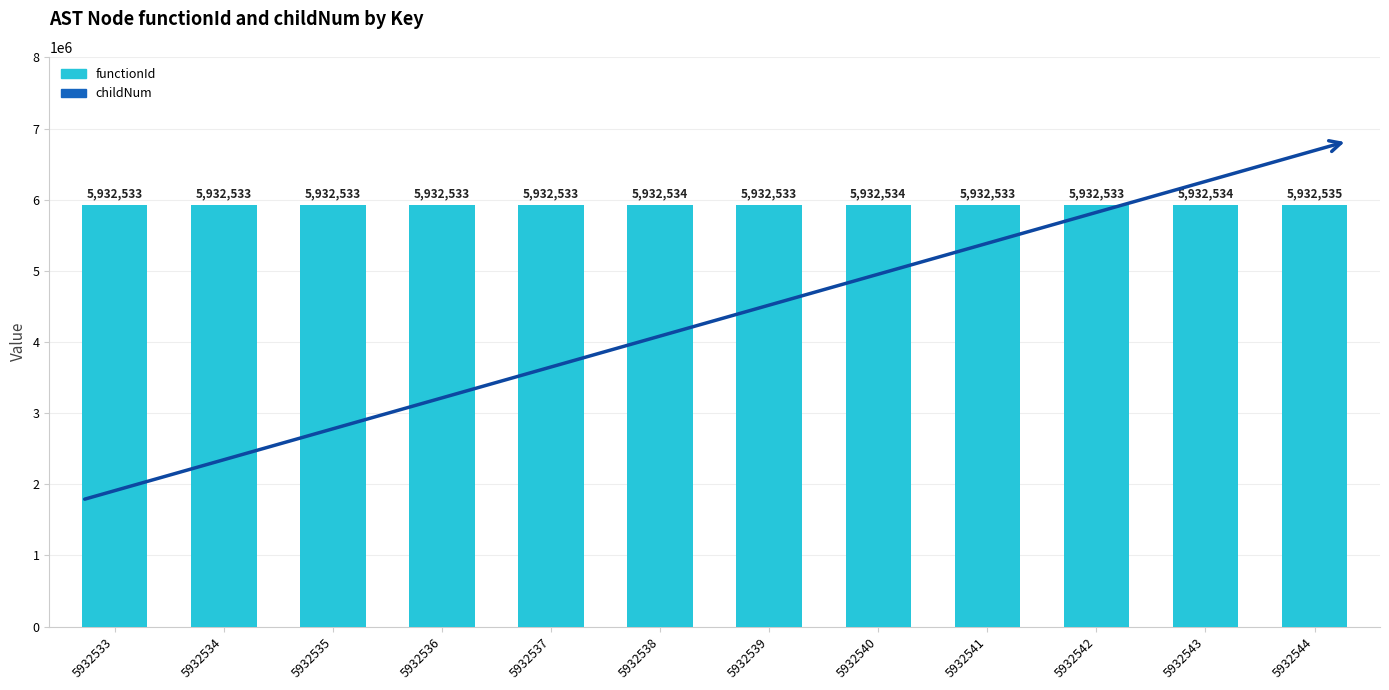

What value does the functionId series have at 5932539?

5932533